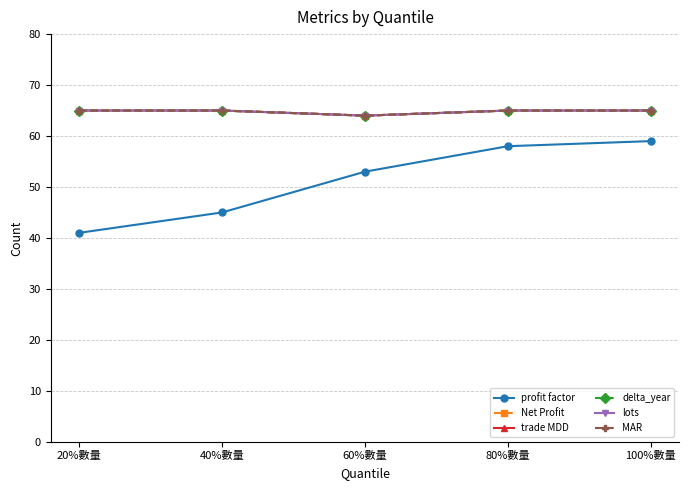

What position from the right is 40%數量?

4